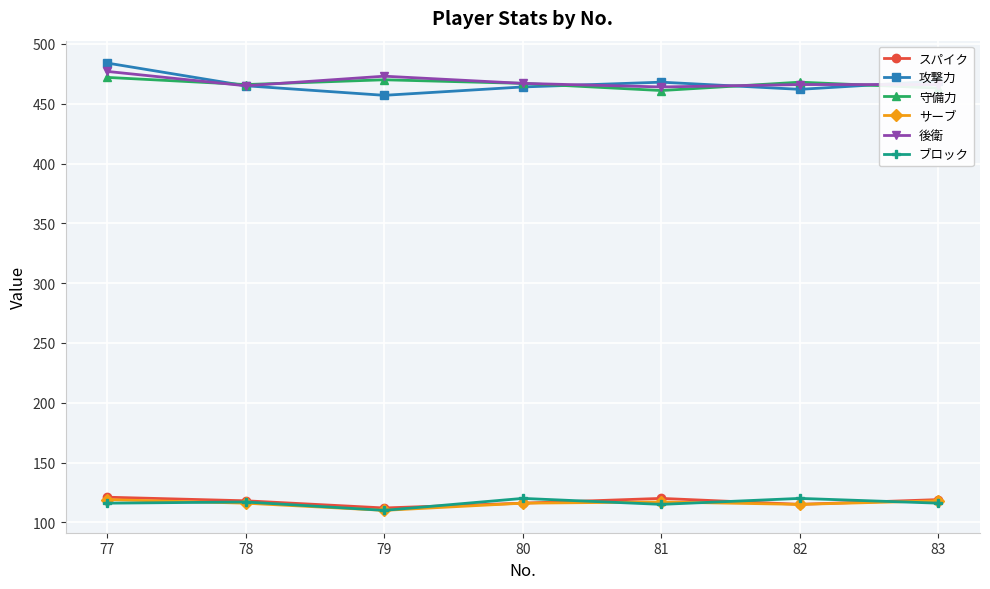

At which category does 攻撃力 reach its first local valley?

79